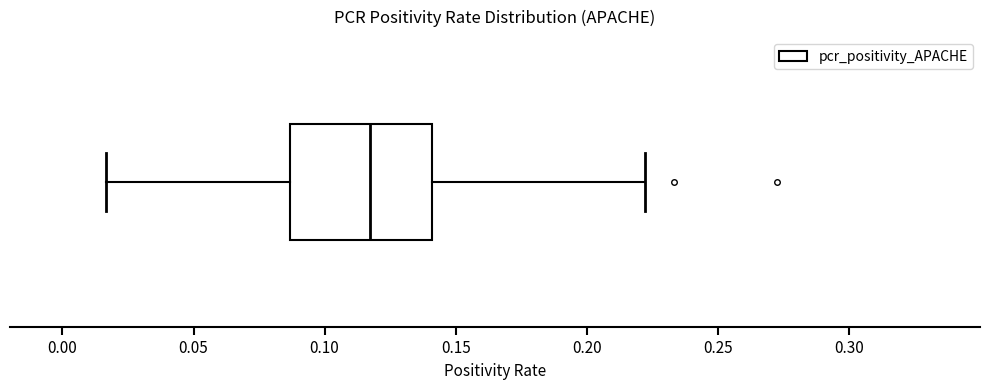

Where does the left whisker of the box end on the x-axis? The values are not printed on the chart, so give them approximately, as read against the axis.

0.015